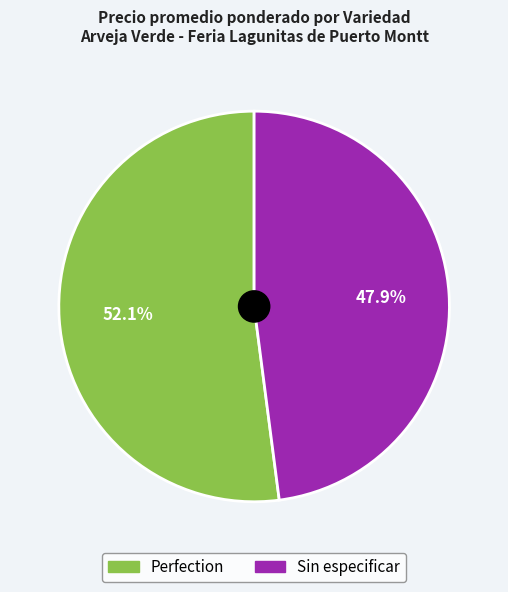

Which has a higher value, Perfection or Sin especificar?

Perfection